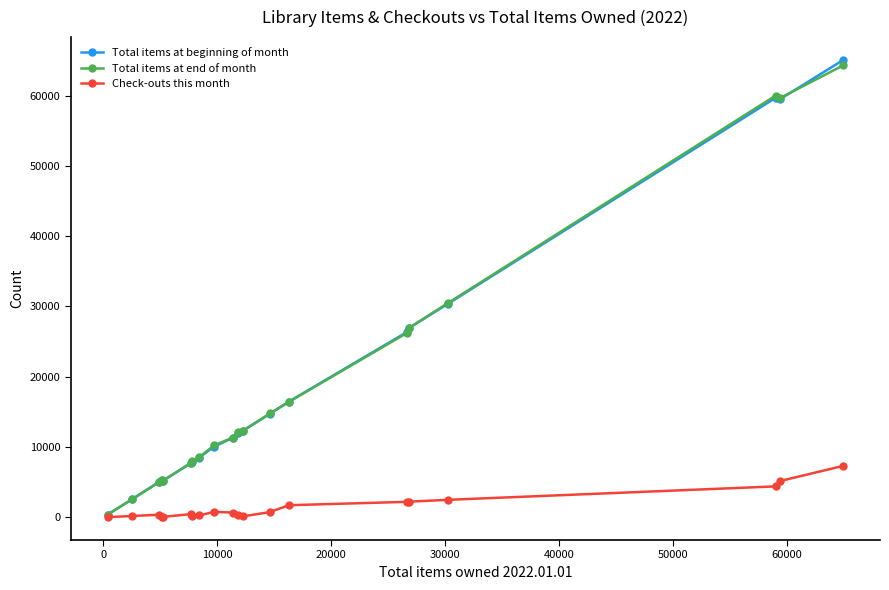

What are all the series names shown in the legend?

Total items at beginning of month, Total items at end of month, Check-outs this month